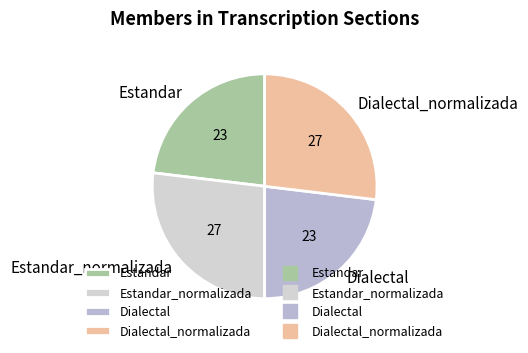

True or false: Estandar accounts for 34% of the total.

False